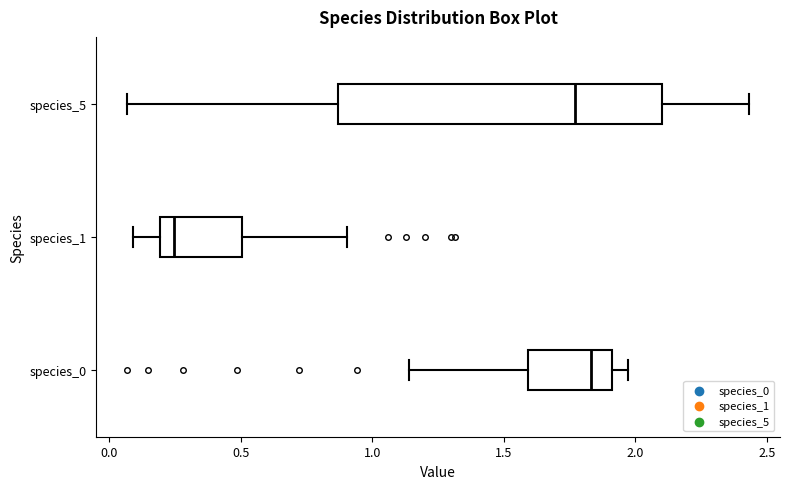

Which box is the widest, from its left edge to its right edge?

species_5